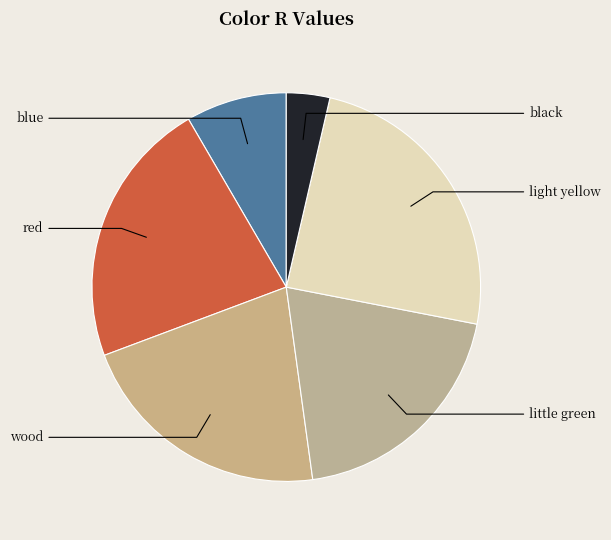

To the nearest percent, what is the average slice percentage?

17%